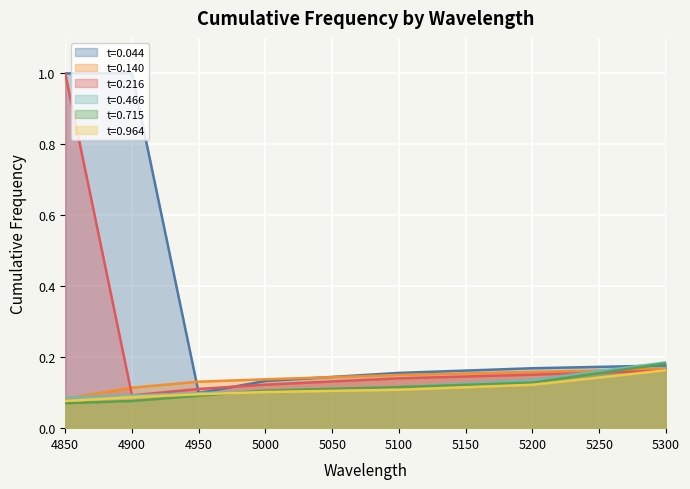

True or false: t=0.140 has more than 1 points higher than both neighbors.

False